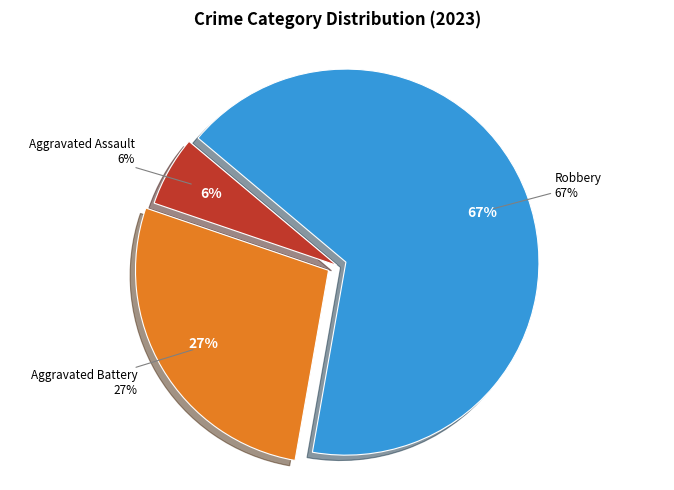

What is the majority slice?

Robbery